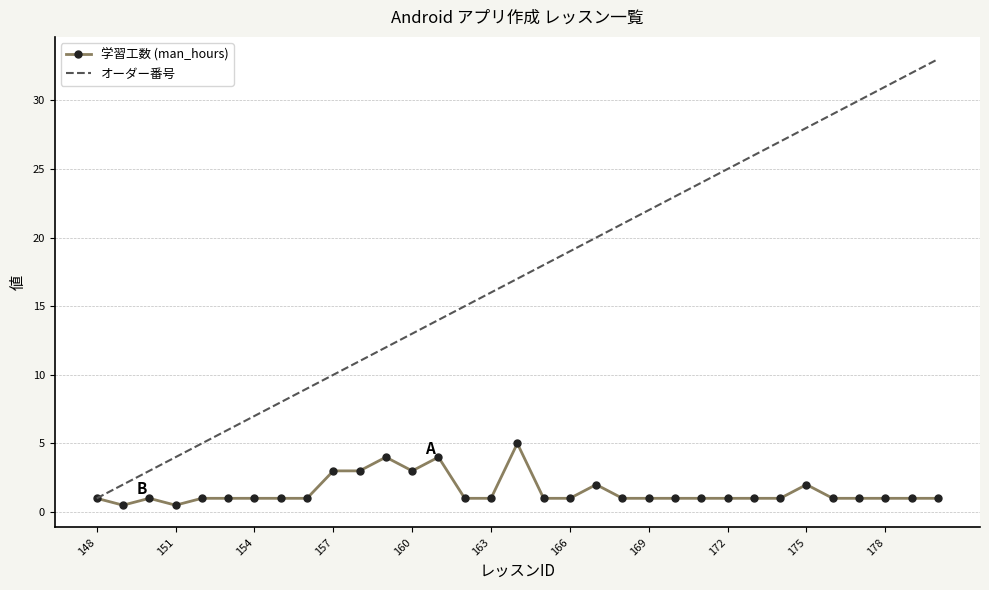

Rank the series by their maximum value, from lowest to highest.

学習工数 (man_hours), オーダー番号